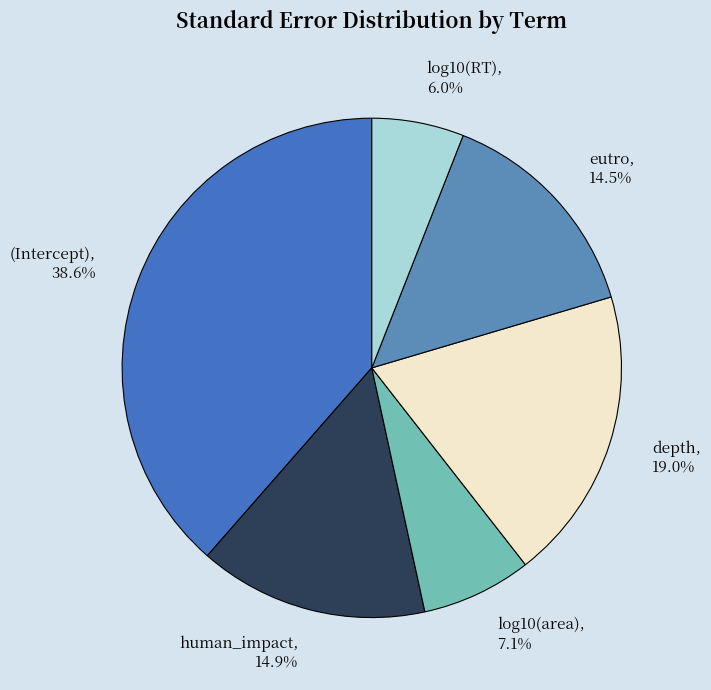

Is it true that eutro is 25% of the pie?

False